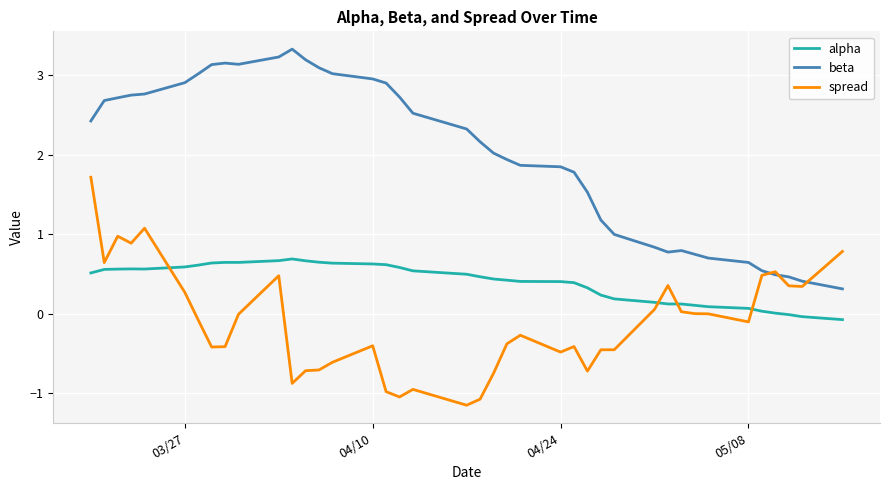

Is this an area chart (filled region under the line)?

No